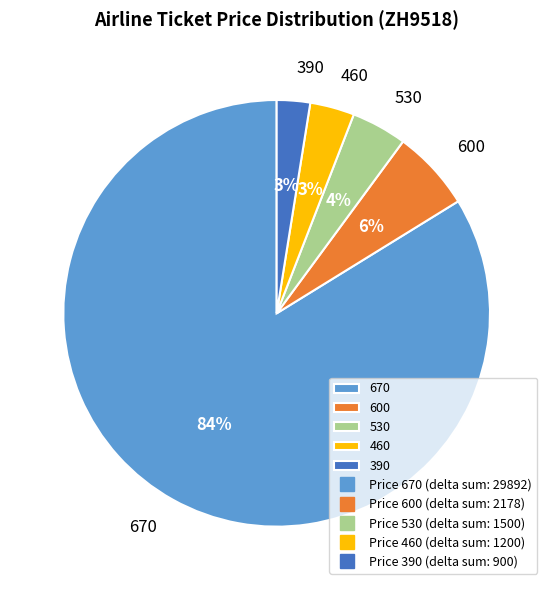

What percentage is the 670 slice, to the nearest percent?

84%